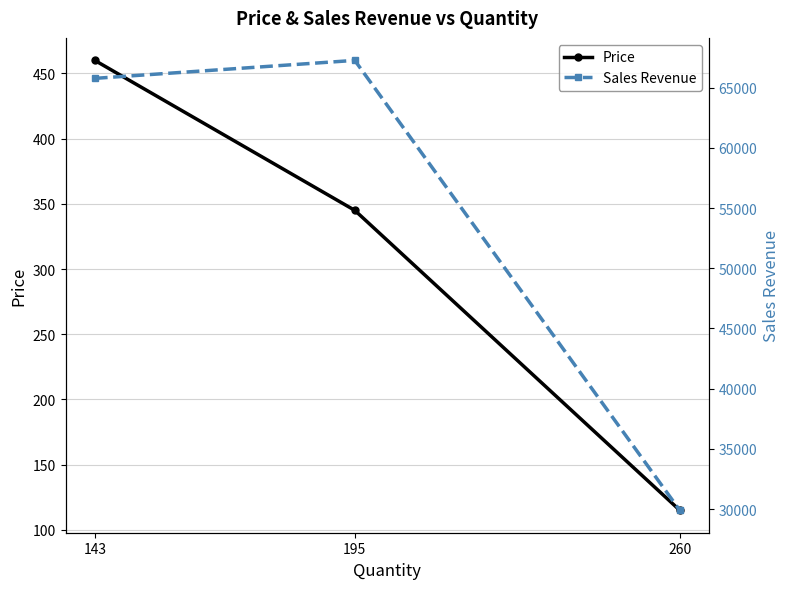

At which label does Sales Revenue first exceed 65779?

143